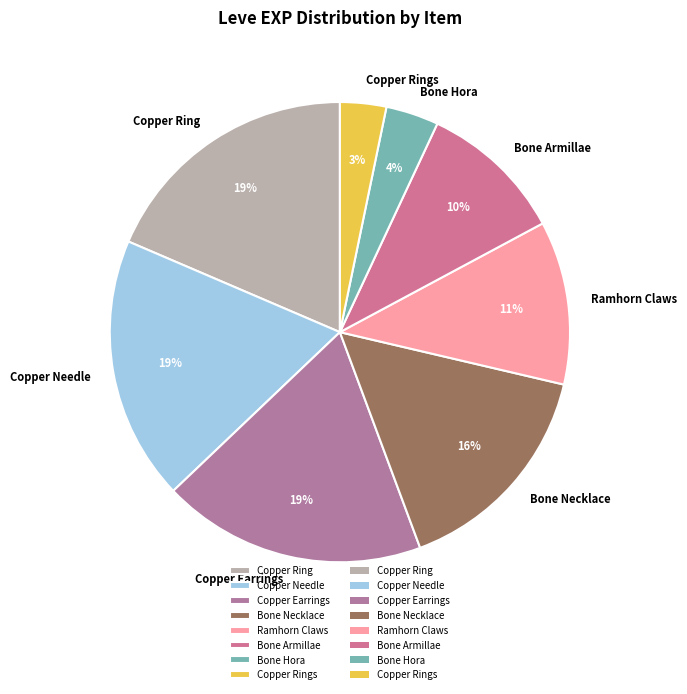

To the nearest percent, what is the difference between the Bone Necklace and Copper Earrings slice percentages?

3%